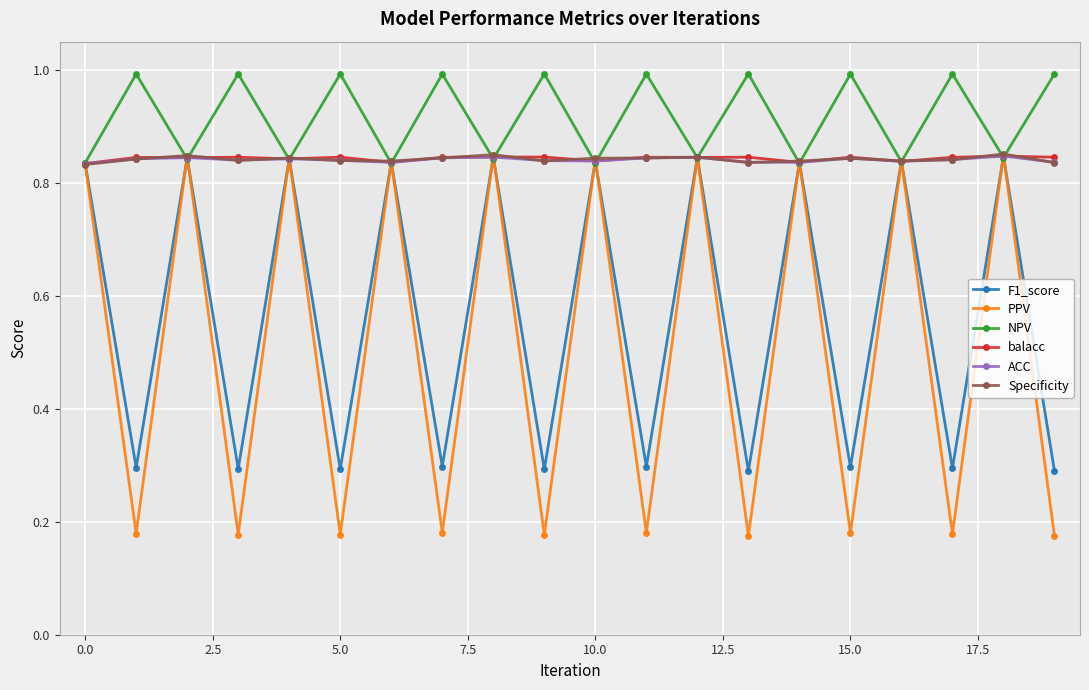

At how many categories does at least one series exceed 0?

20